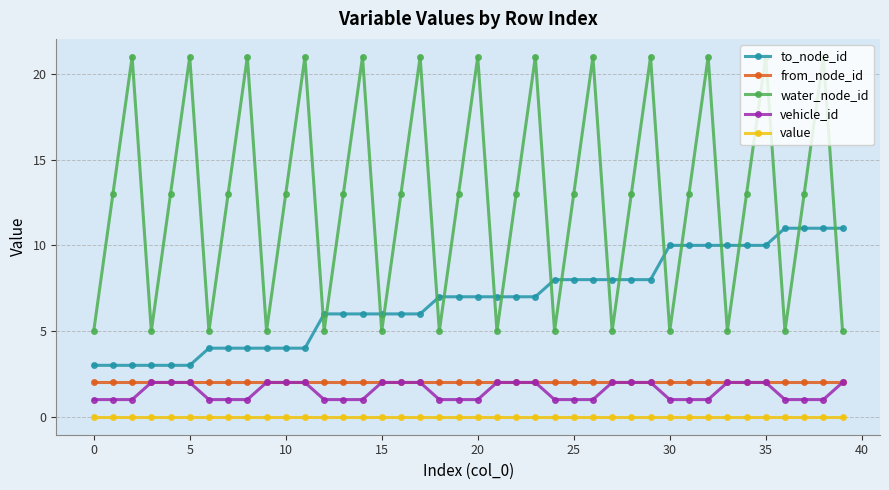

At how many categories does at least one series exceed 19?

13